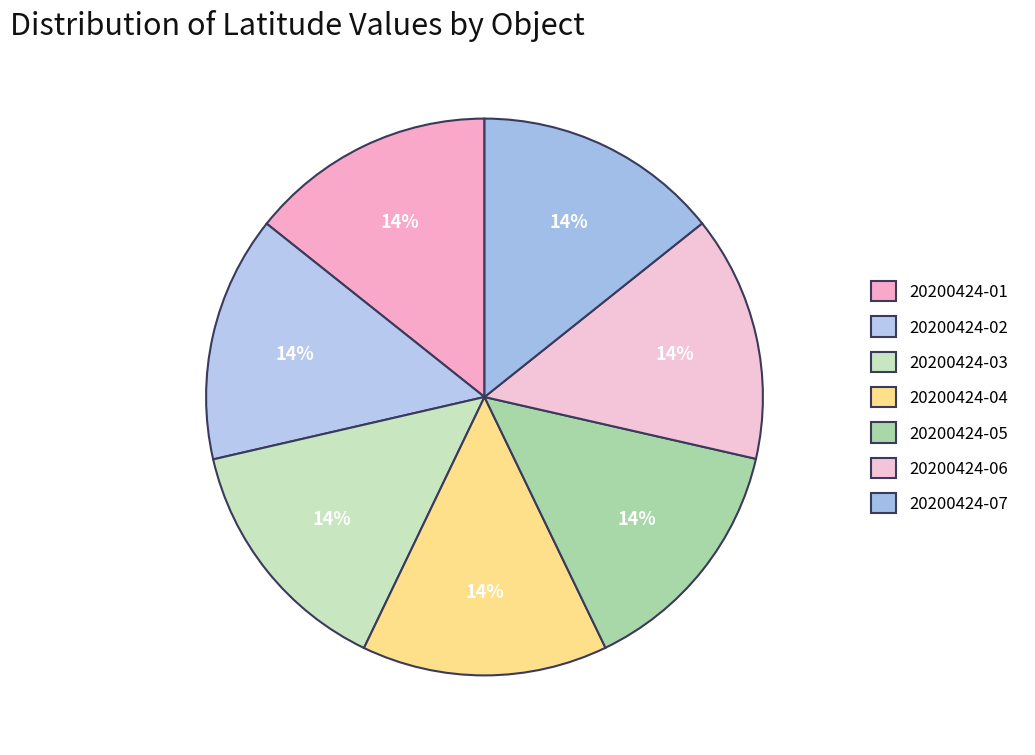

The 20200424-03 slice represents 8% of the pie. True or false?

False